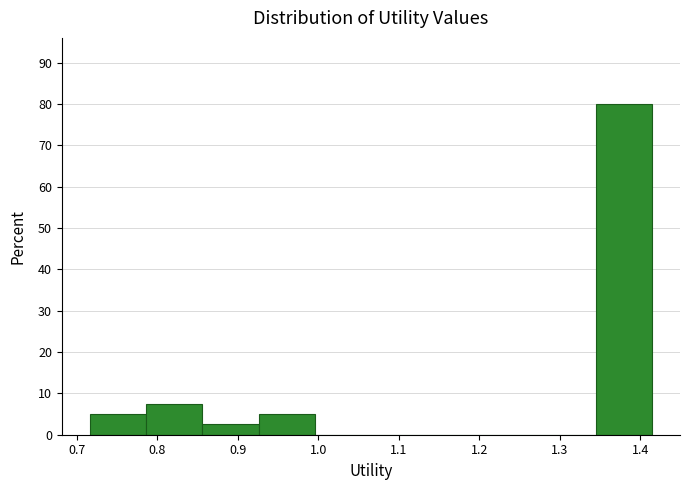

Reading left to right, transcribe this chart: for each bar, give the range it covers on the x-axis and its height. Neither the bar edges nor the heights are printed on the chart, so give them approximately, as read against the axes.

0.72 to 0.79: 5
0.79 to 0.86: 8
0.86 to 0.93: 3
0.93 to 1.00: 5
1.00 to 1.07: 0
1.07 to 1.14: 0
1.14 to 1.20: 0
1.20 to 1.27: 0
1.27 to 1.34: 0
1.34 to 1.41: 80